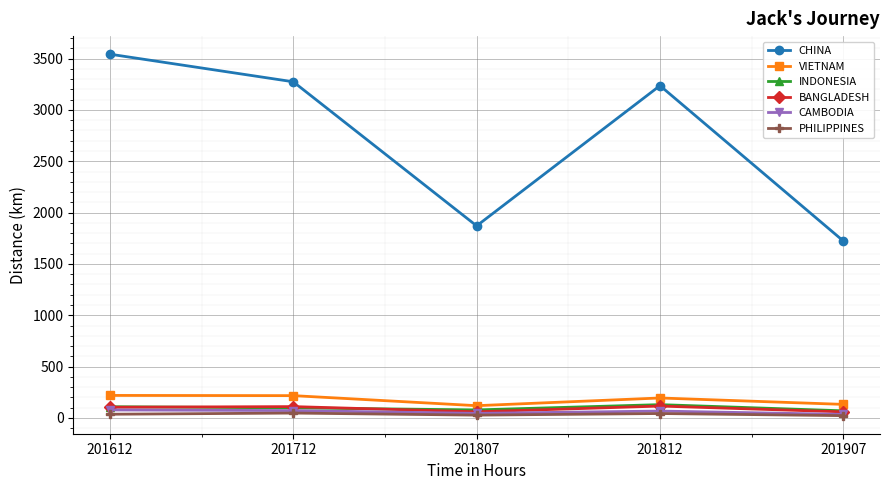

Where does the PHILIPPINES series first go above 36?

201612